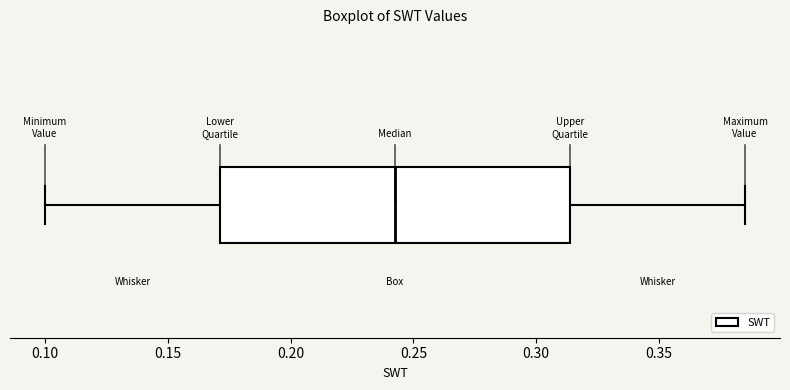

Read this box plot against the x-axis: the position of the median line, the range covered by the box, and the ends of both whiskers. The values are not printed on the chart, so give them approximately, as read against the axis.

median 0.245, box 0.170 to 0.315, whiskers 0.100 to 0.385